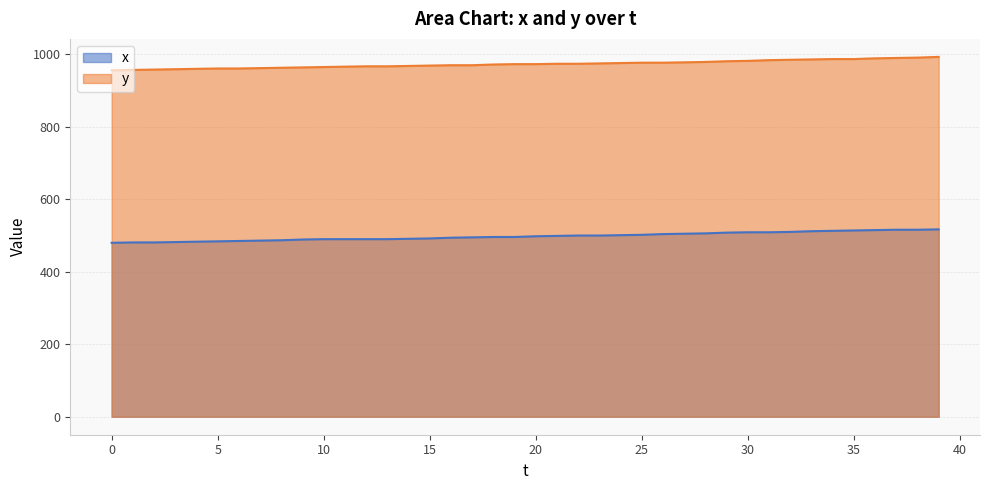

At which label does x first exceed 498?

21